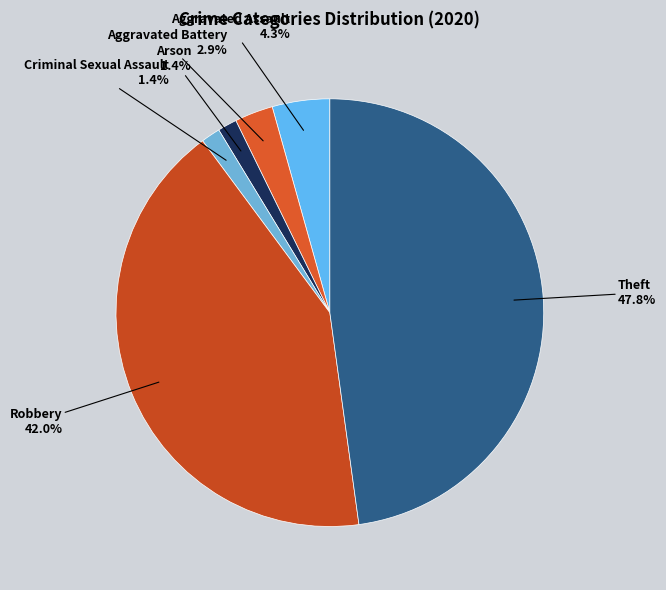

How many segments does this pie chart have?

6